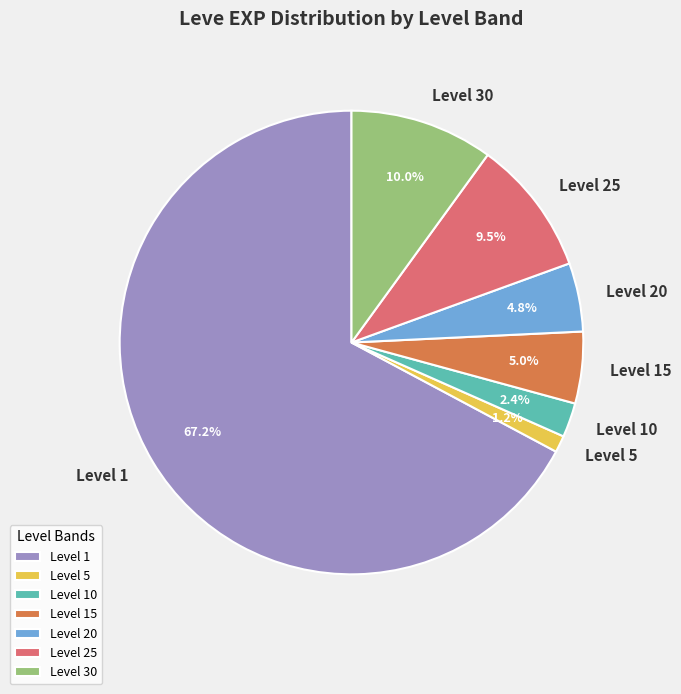

Which has a higher value, Level 30 or Level 10?

Level 30